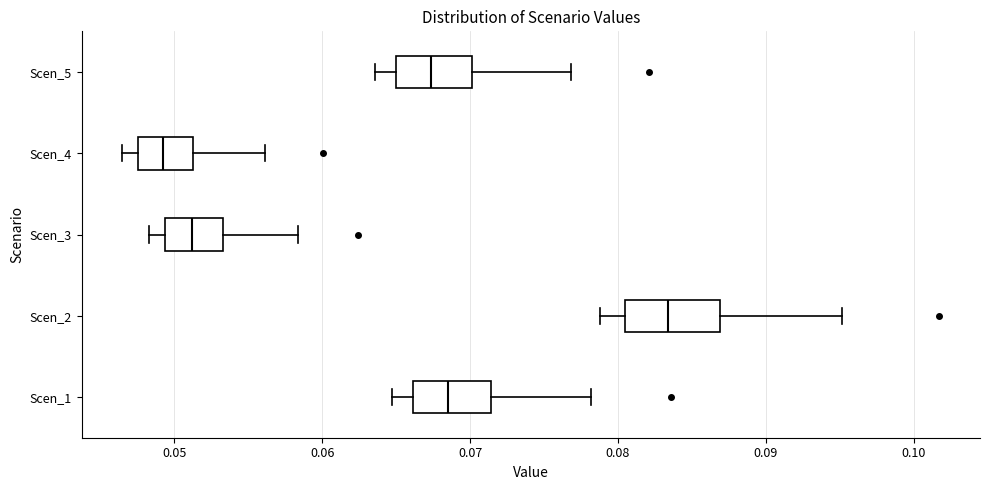

Where is the right edge of the box for Scen_4 on the x-axis? The values are not printed on the chart, so give them approximately, as read against the axis.

0.051